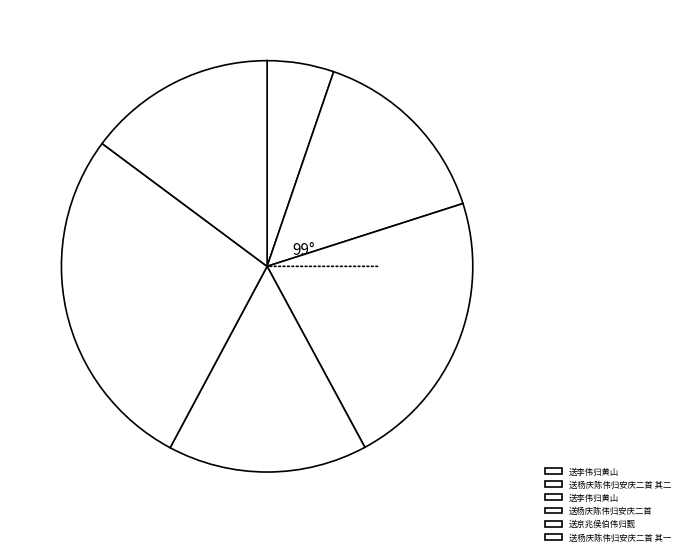

To the nearest percent, what is the difference between the largest and smallest slice percentages?

22%